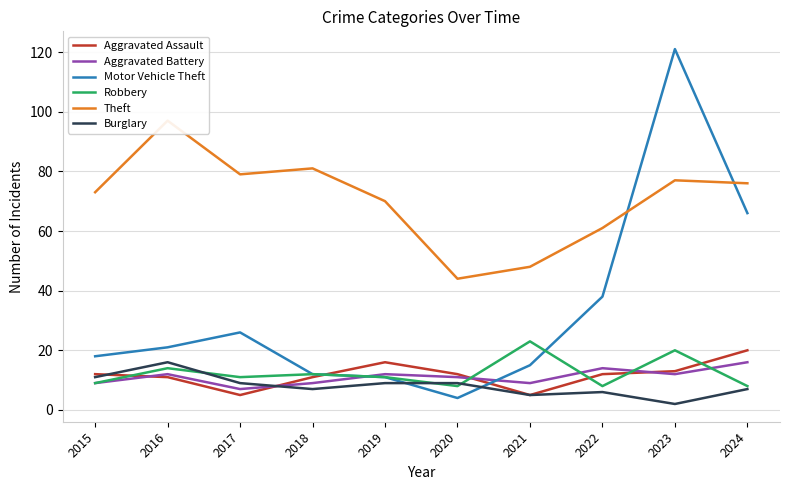

Which series has the largest range (max minus min)?

Motor Vehicle Theft